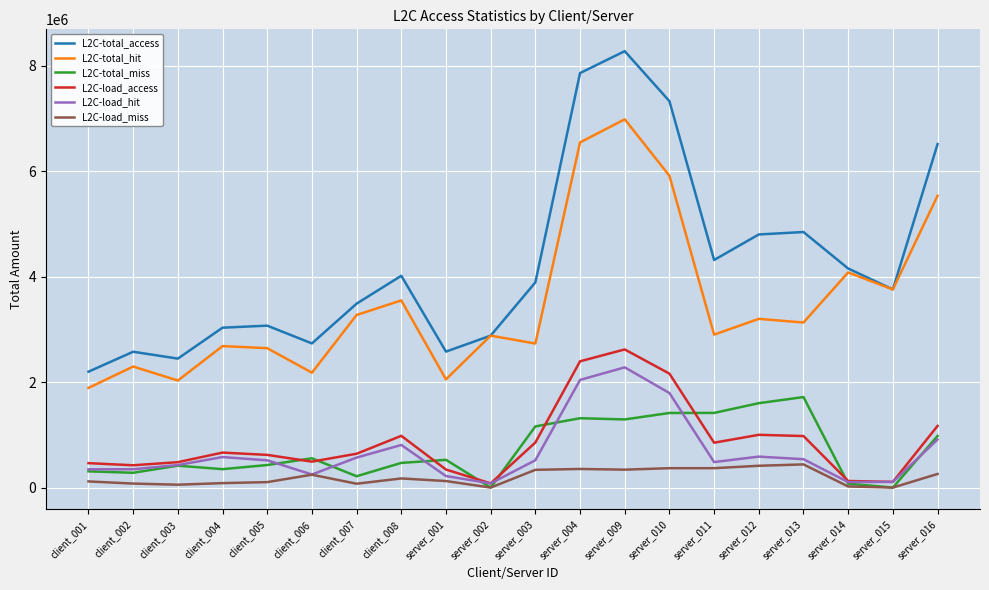

The L2C-total_access series shows 4001856 at client_004. True or false?

False